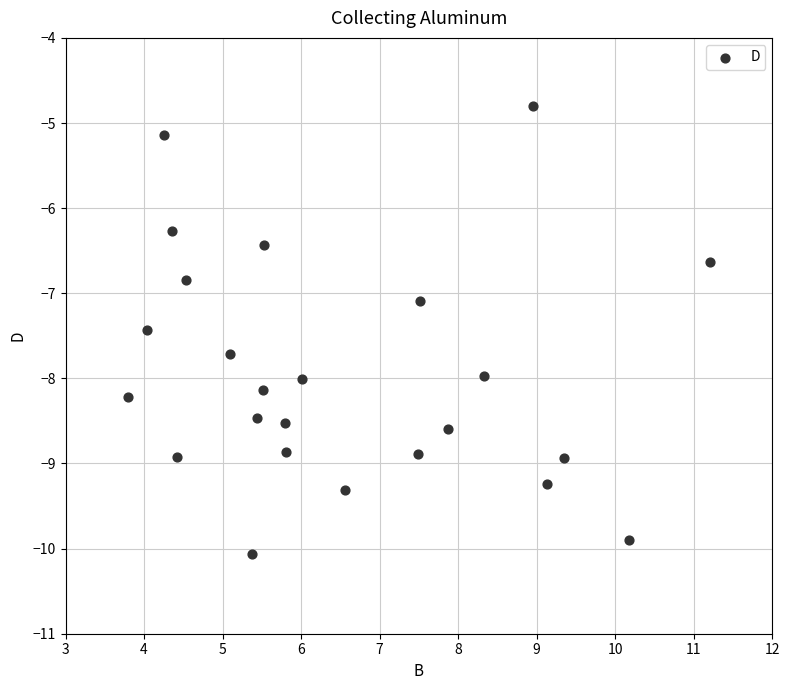

What is the range of X values (max minus min)?

7.4